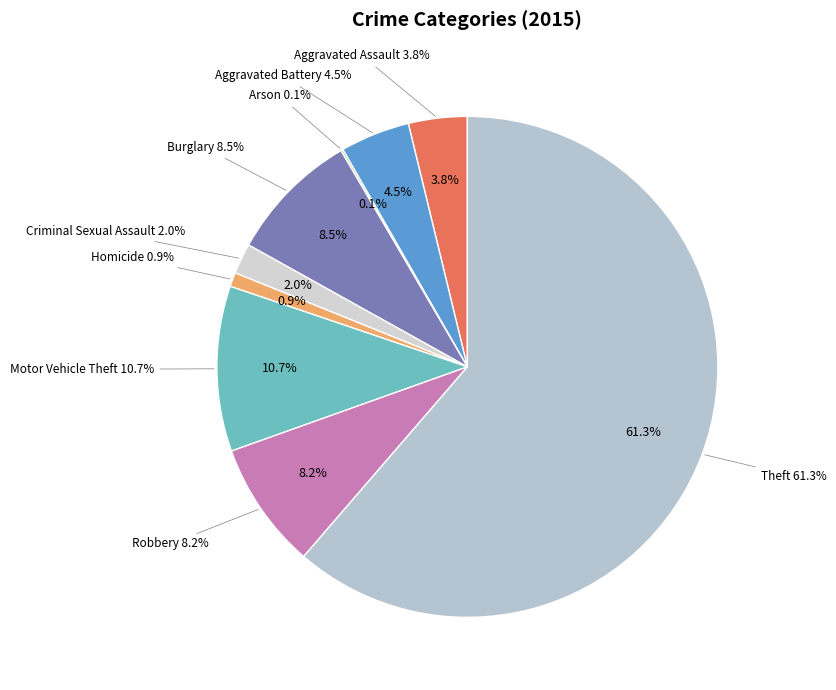

How many slices are in this pie chart?

9